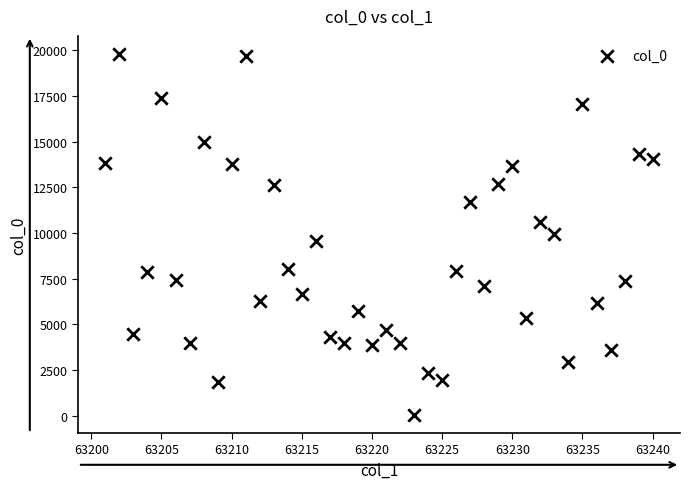

What is the range of X values (max minus min)?

39